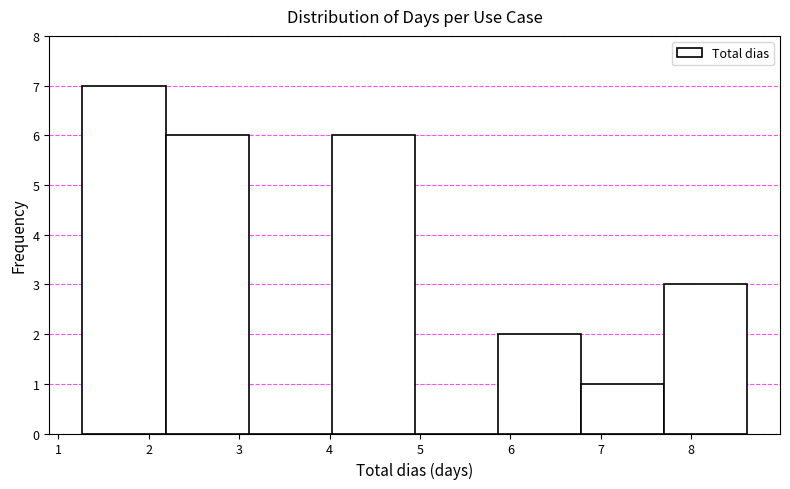

Over which range of the x-axis is the bar tallest?

1.3 to 2.2